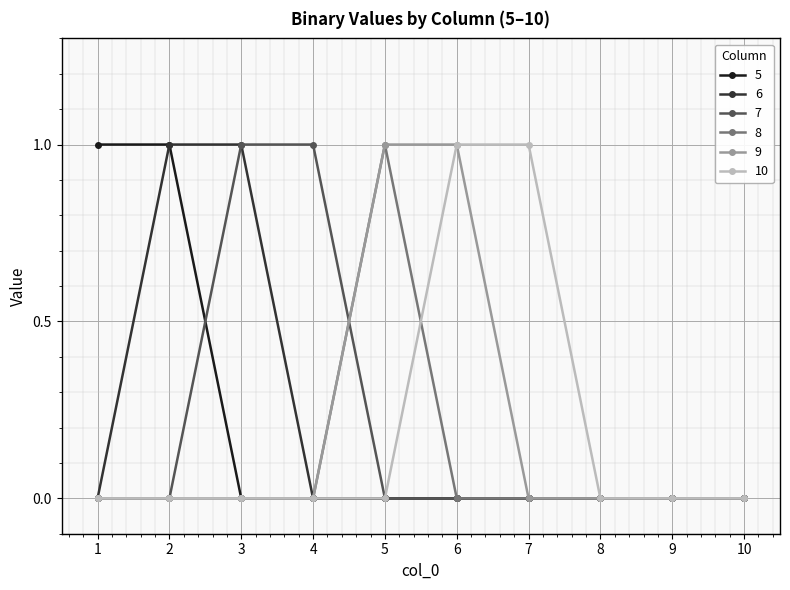

Count the number of categories in the chart.

10